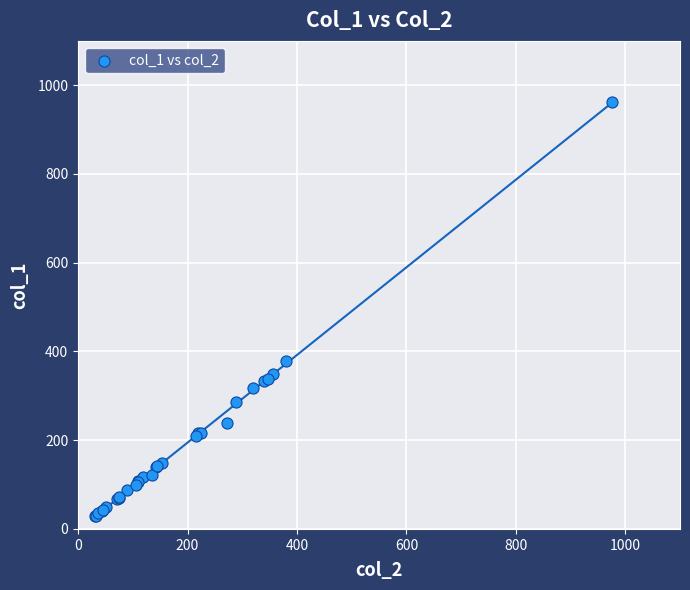

What Y value in the scatter plot is closest to 496?

378